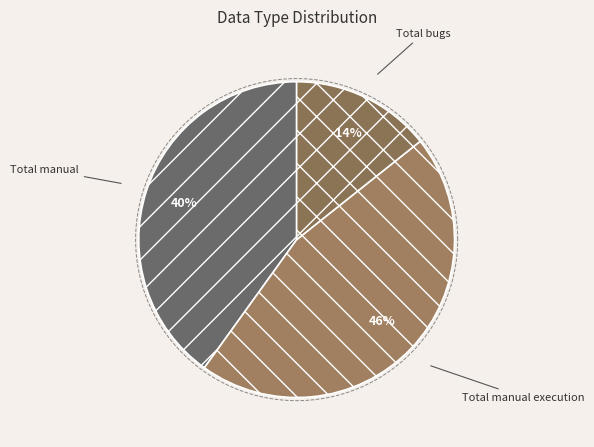

True or false: Total manual execution accounts for 52% of the total.

False